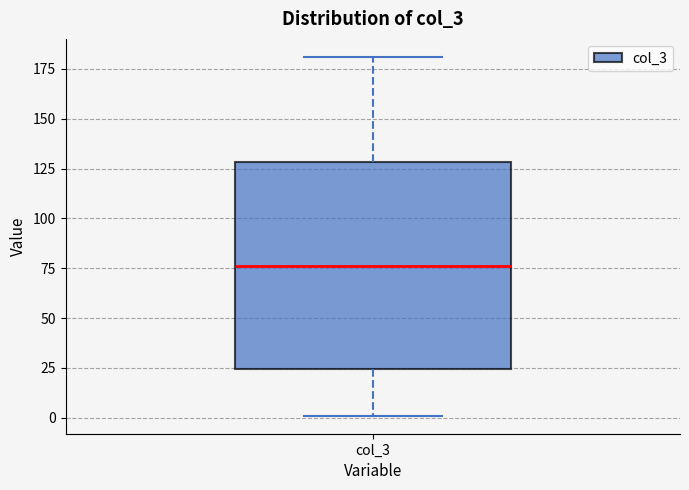

Transcribe this box plot: give where the median line is, the range the box spans, and where the two whiskers end, as read against the y-axis. The values are not printed on the chart, so give them approximately, as read against the axis.

median 75, box 25 to 130, whiskers 0 to 180